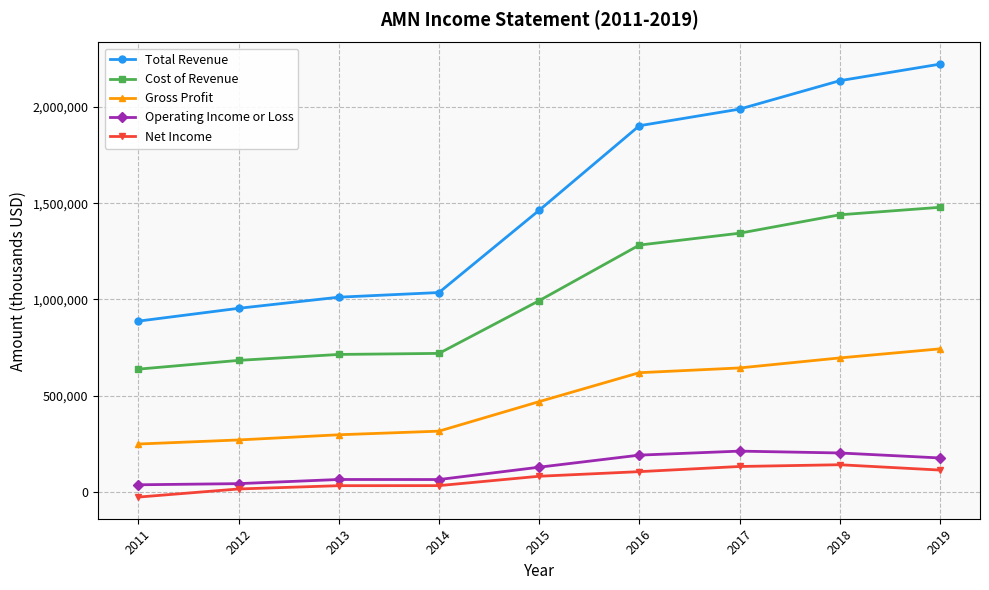

What is the maximum value shown in the chart?

2222100